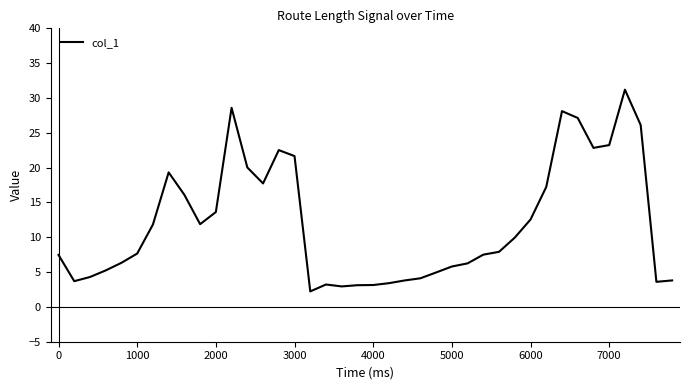

What is the maximum value shown in the chart?

31.2